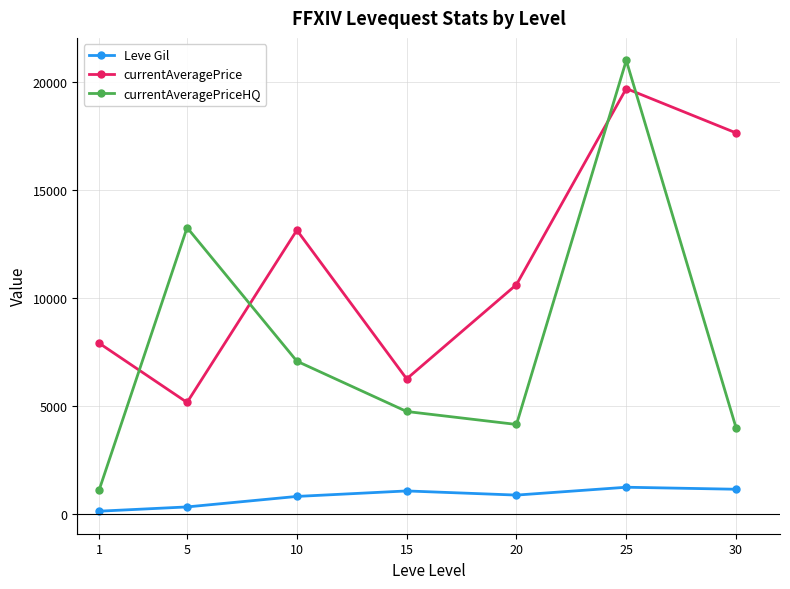

What is the lowest value of the currentAveragePriceHQ series?

1132